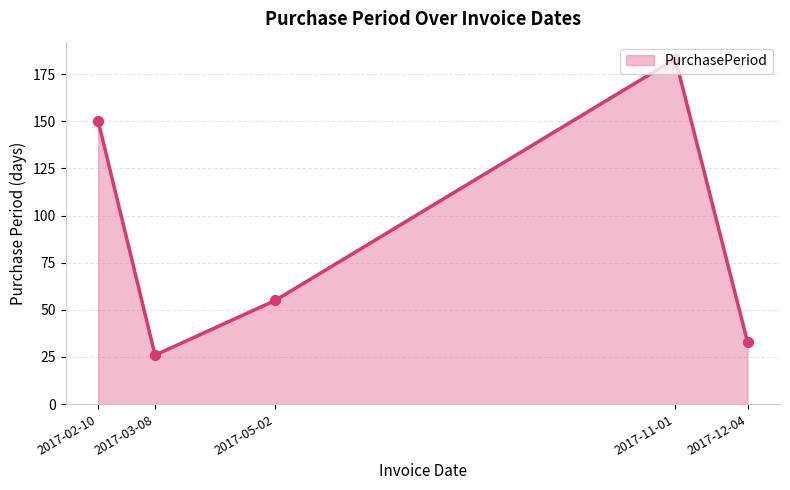

Approximately how many times larger is the value at 2017-05-02 compared to 2017-02-10?

0.4